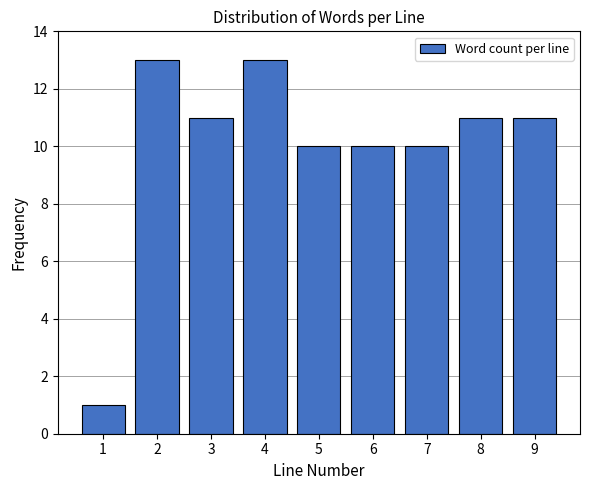

Reading left to right, transcribe all the data shown in this chart.

1=1	2=13	3=11	4=13	5=10	6=10	7=10	8=11	9=11